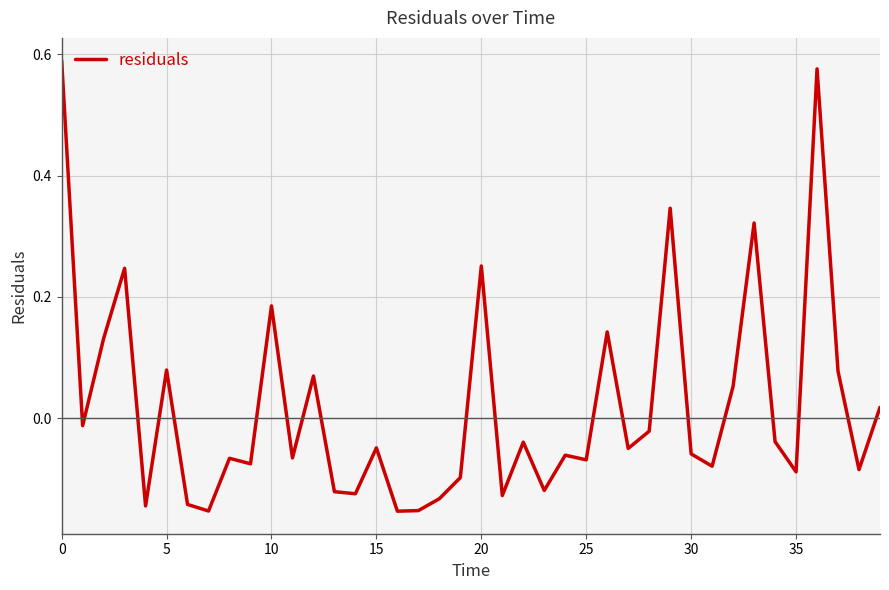

What is the difference between the maximum and minimum values?

0.7